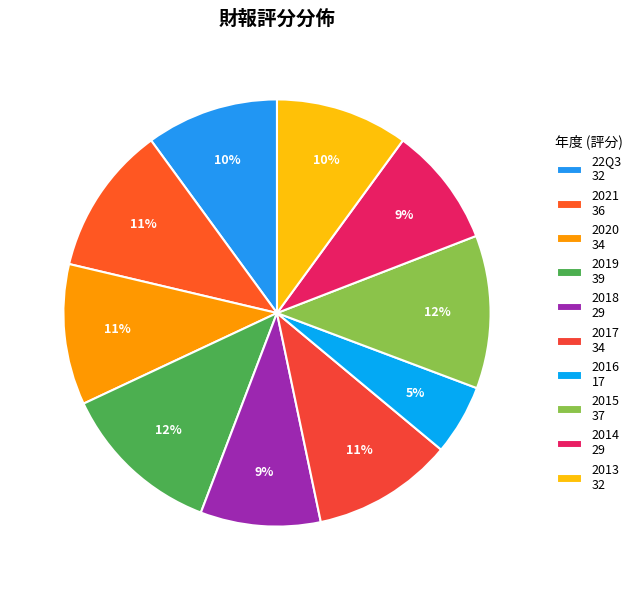

How many segments does this pie chart have?

10